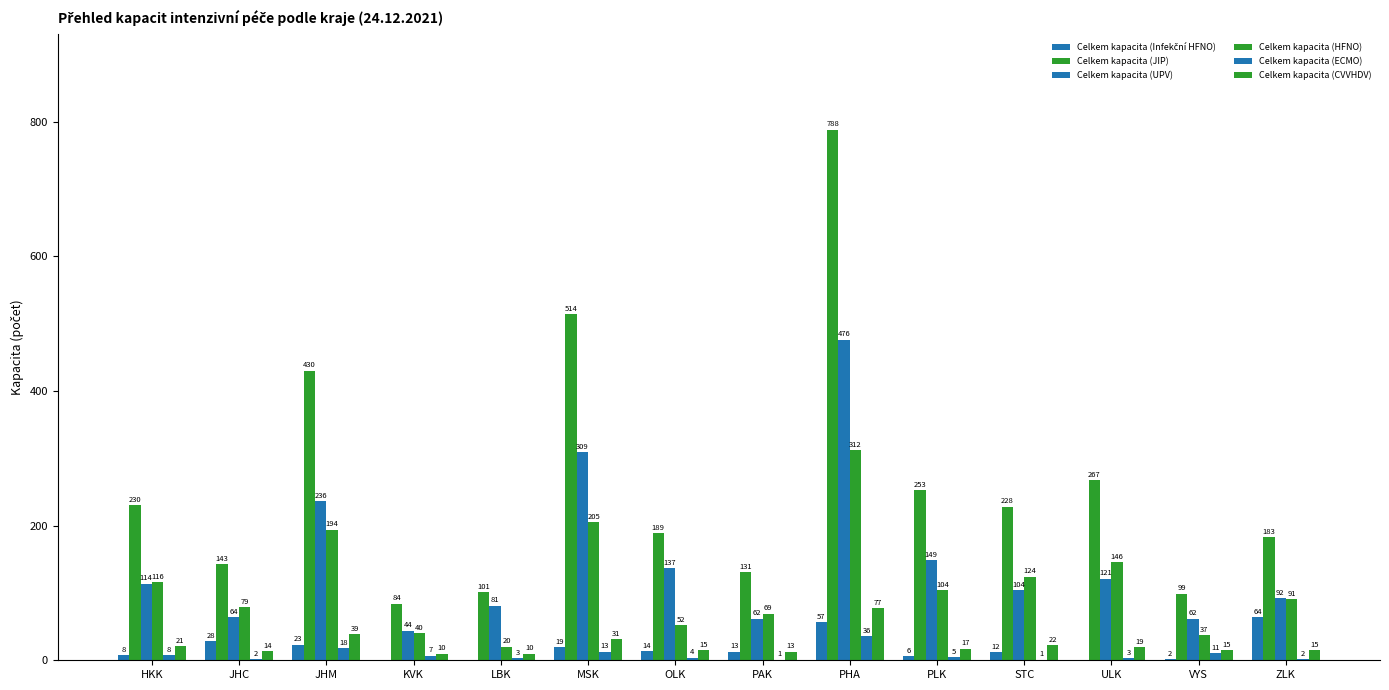

How many series are shown in this chart?

6